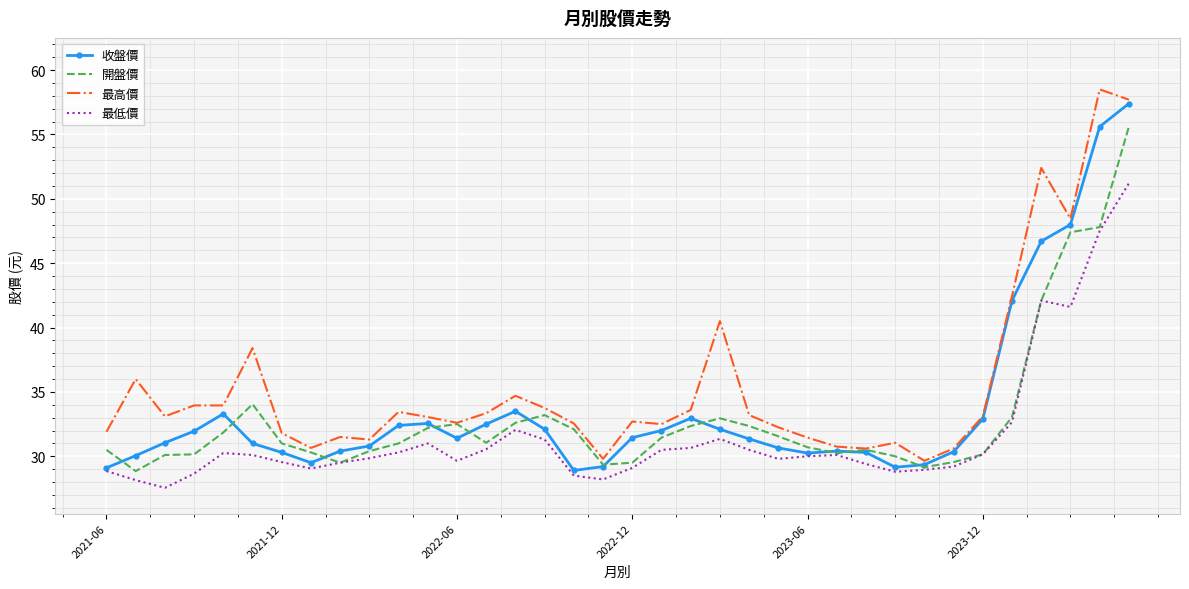

Which series has the largest total across all categories?

最高價